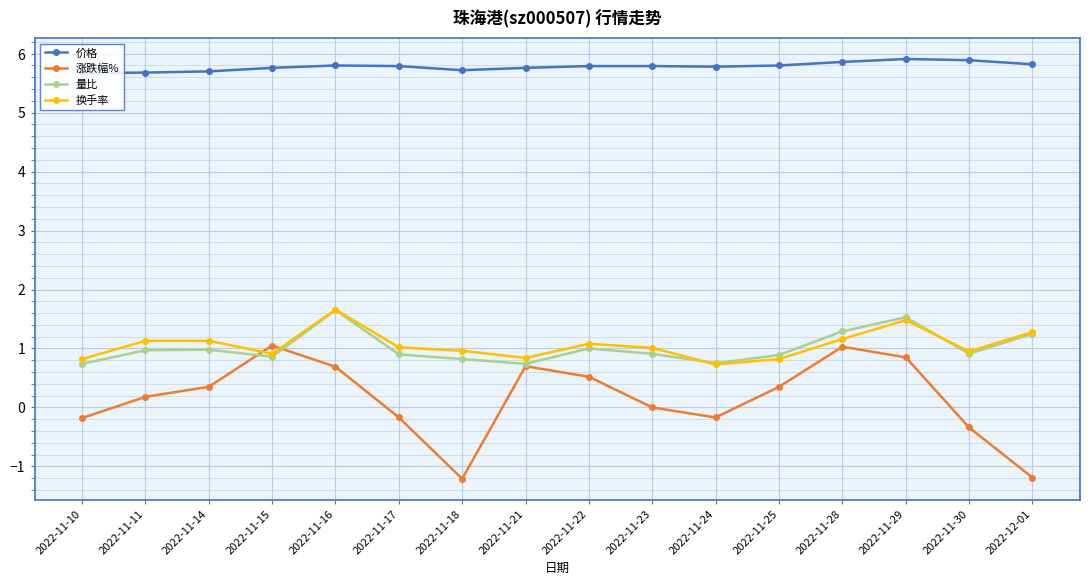

Is the value of 换手率 at 2022-11-14 greater than the value of 价格 at 2022-11-17?

No